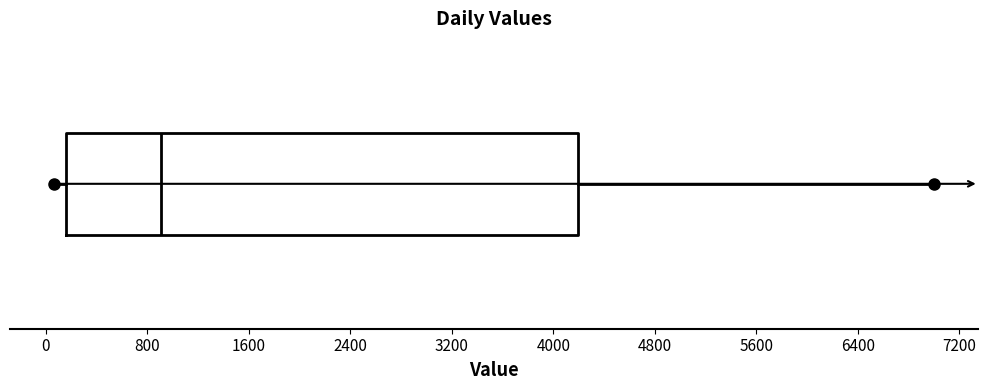

Transcribe this box plot: give where the median line is, the range the box spans, and where the two whiskers end, as read against the x-axis. The values are not printed on the chart, so give them approximately, as read against the axis.

median 900, box 200 to 4200, whiskers 100 to 7000